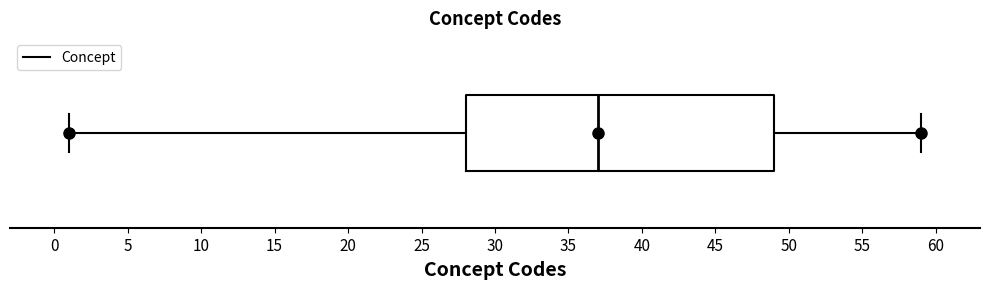

Read this box plot against the x-axis: the position of the median line, the range covered by the box, and the ends of both whiskers. The values are not printed on the chart, so give them approximately, as read against the axis.

median 37, box 28 to 49, whiskers 1 to 59